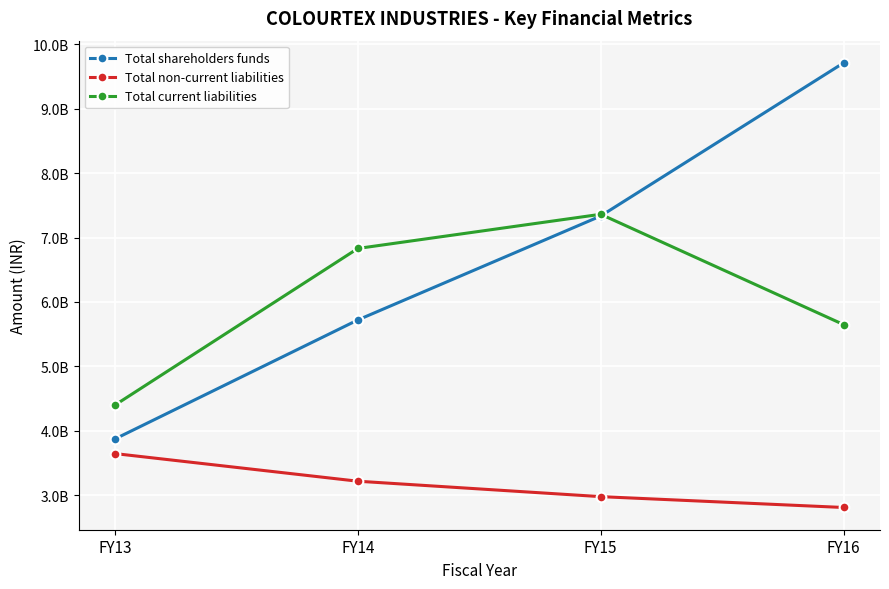

What is the highest value of the Total shareholders funds series?

9711703075